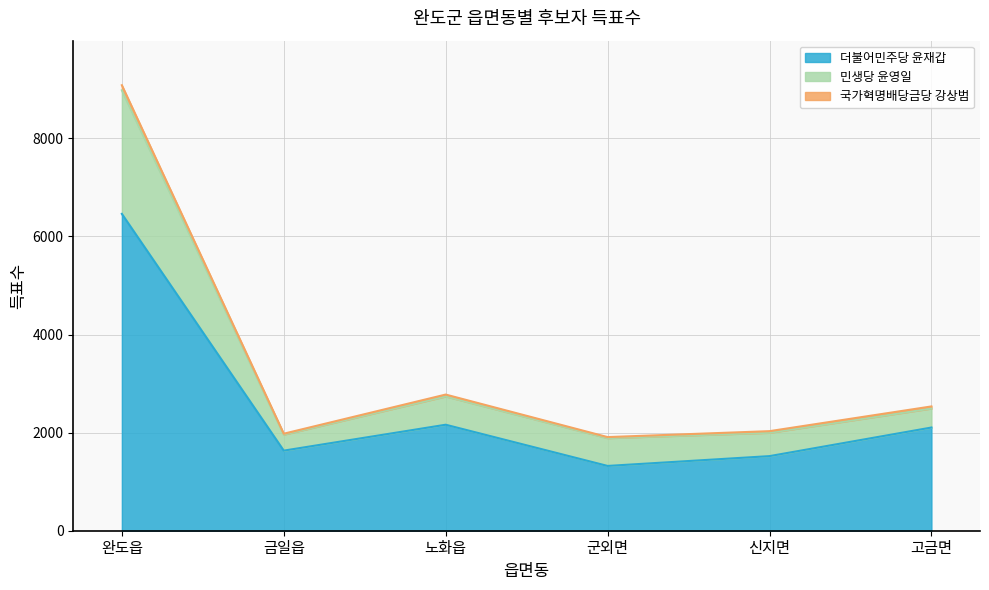

At which category is the sum across all series the highest?

완도읍